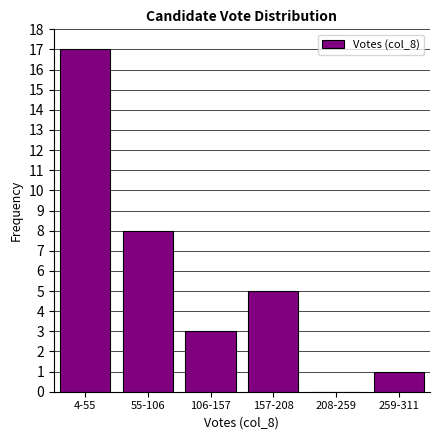

Reading right to left, extract all data points from this chart.

259-311=1	208-259=0	157-208=5	106-157=3	55-106=8	4-55=17